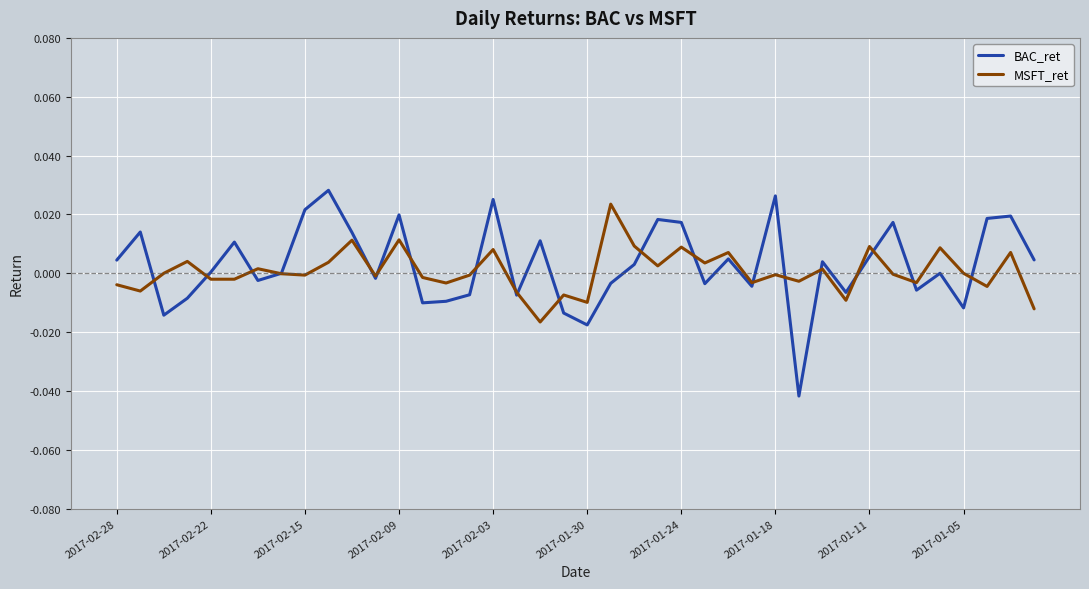

Which series has the widest spread of values?

BAC_ret